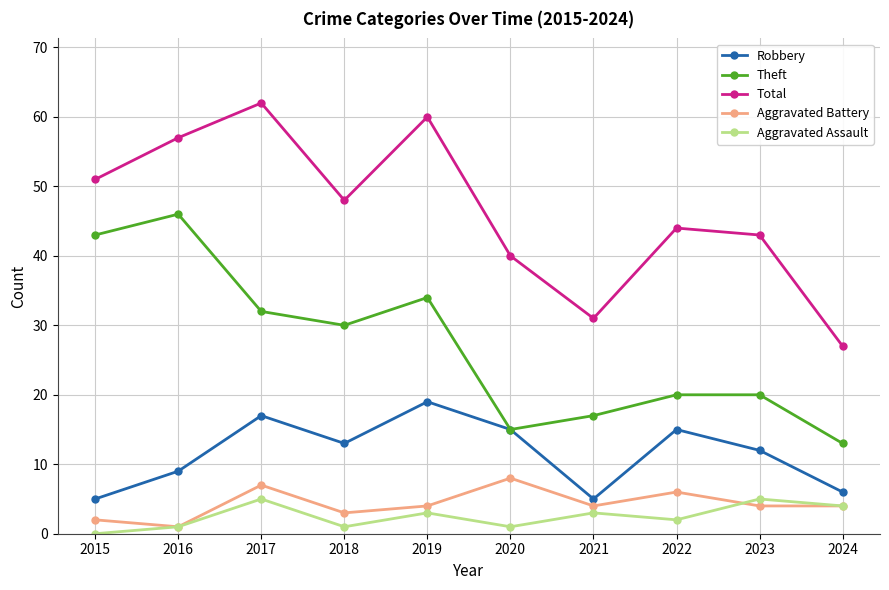

Reading left to right, what are all the values shown in this chart?

Robbery: 2015=5	2016=9	2017=17	2018=13	2019=19	2020=15	2021=5	2022=15	2023=12	2024=6
Theft: 2015=43	2016=46	2017=32	2018=30	2019=34	2020=15	2021=17	2022=20	2023=20	2024=13
Total: 2015=51	2016=57	2017=62	2018=48	2019=60	2020=40	2021=31	2022=44	2023=43	2024=27
Aggravated Battery: 2015=2	2016=1	2017=7	2018=3	2019=4	2020=8	2021=4	2022=6	2023=4	2024=4
Aggravated Assault: 2015=0	2016=1	2017=5	2018=1	2019=3	2020=1	2021=3	2022=2	2023=5	2024=4